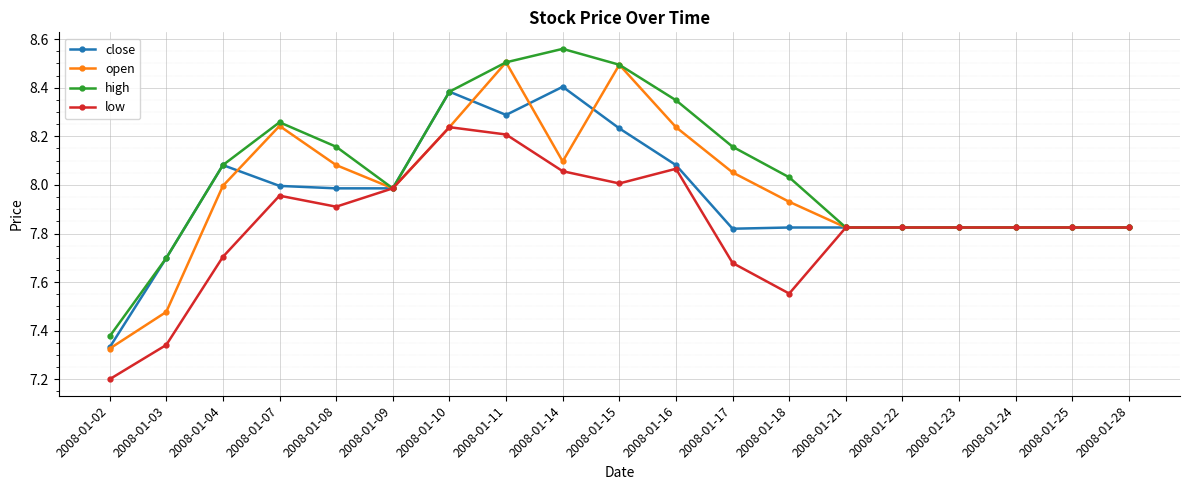

At how many categories does at least one series exceed 7?

19